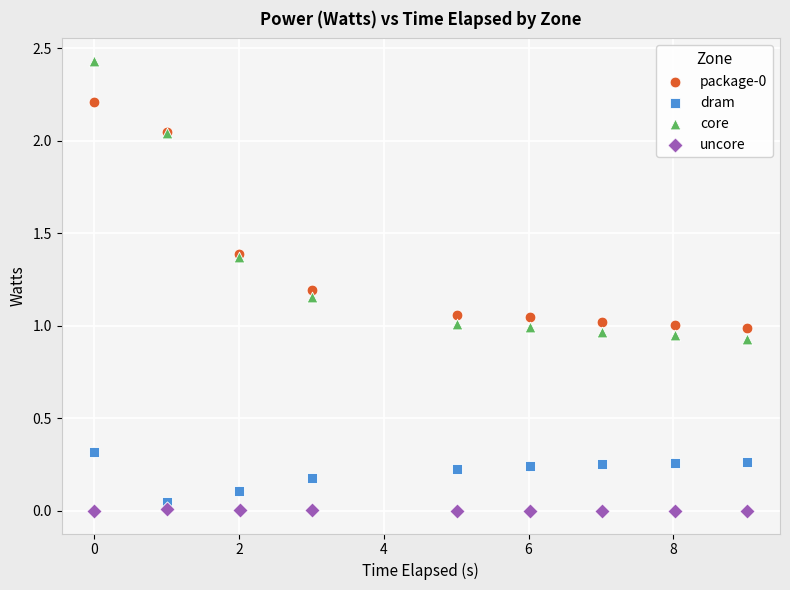

Which series contains the highest Y value?

core